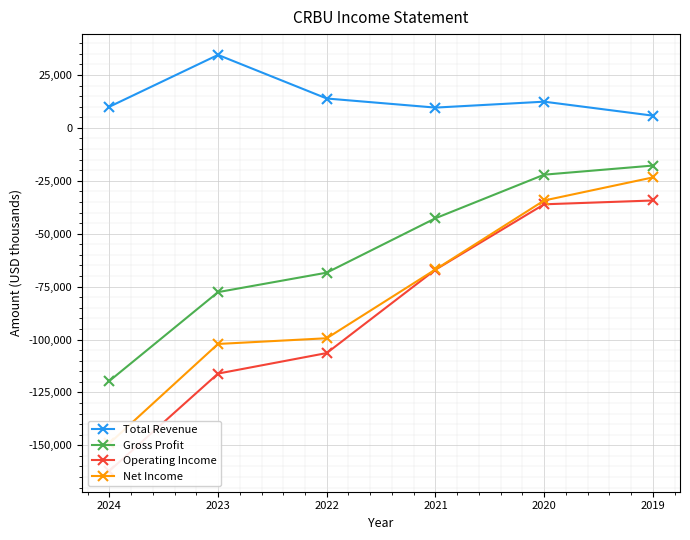

How many lines are shown in the chart?

4